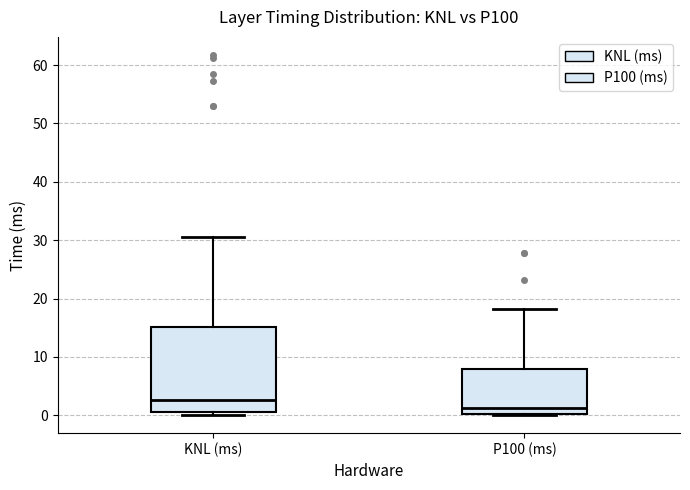

Which box's median line is the lowest?

P100 (ms)